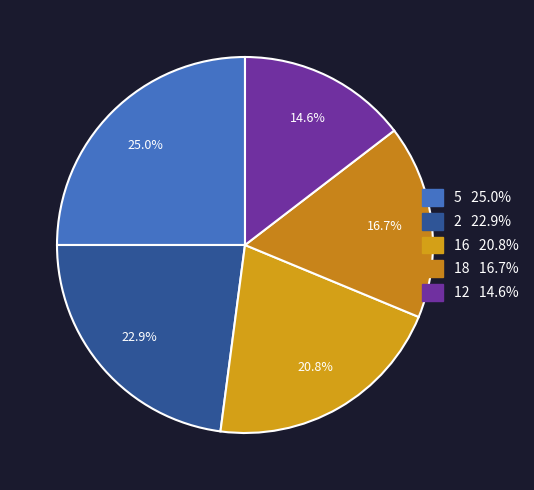

How many slices are in this pie chart?

5